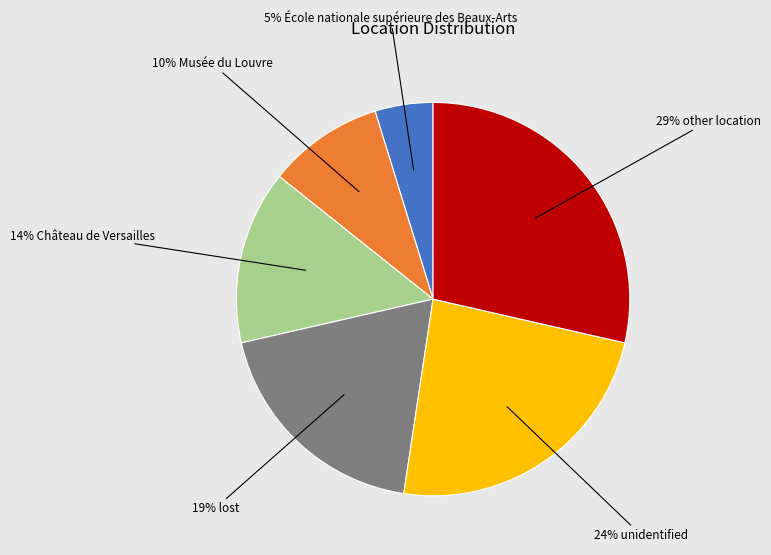

Does any single category account for the majority?

No